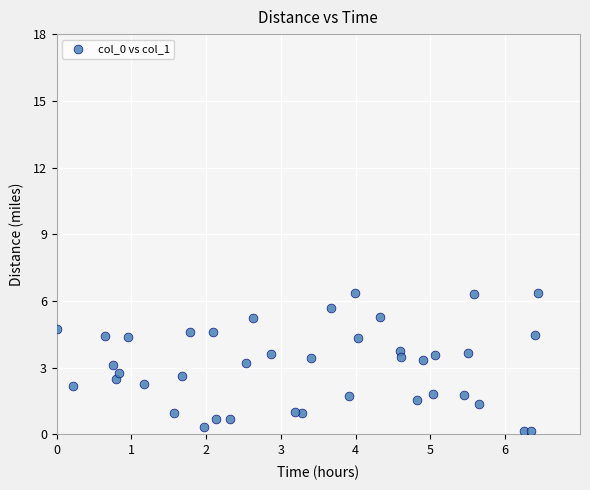

What is the range of X values (max minus min)?

6.4